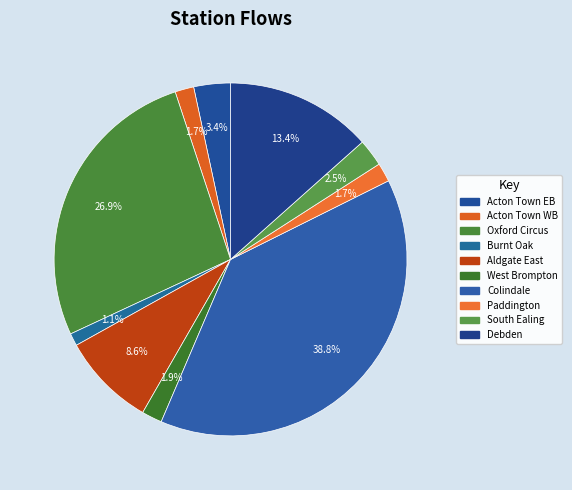

Do Colindale and Oxford Circus together represent more than half of the pie?

Yes